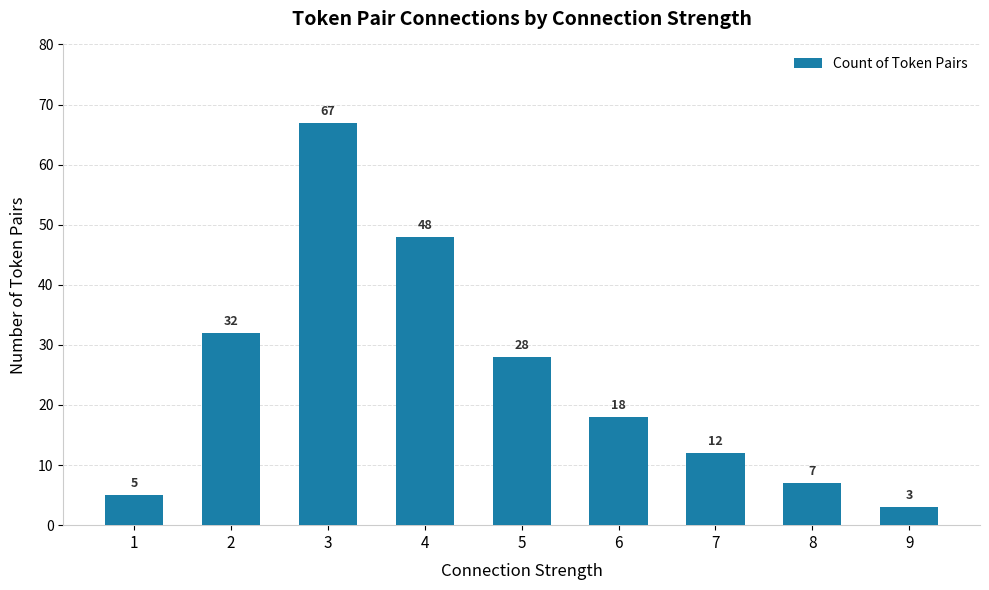

Which label corresponds to the smallest value in the chart?

9